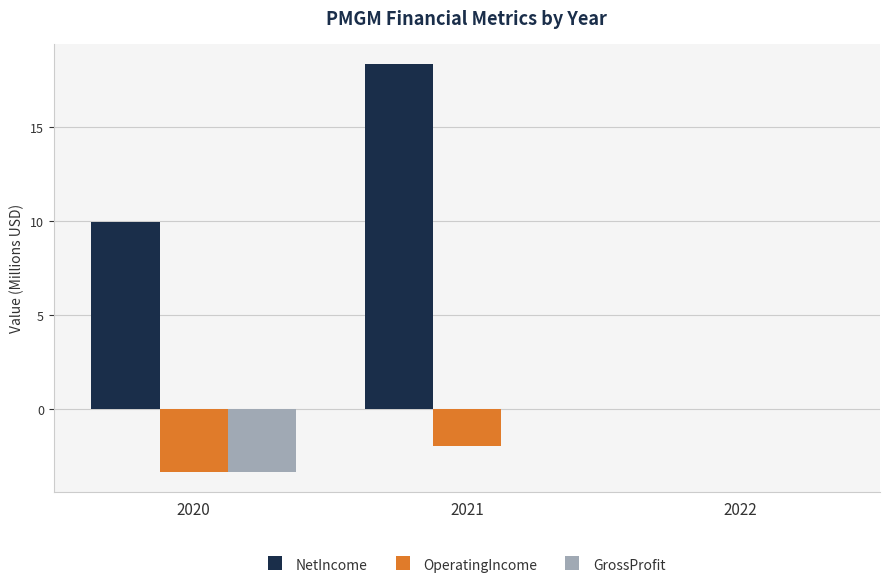

Count the number of data series in this chart.

3